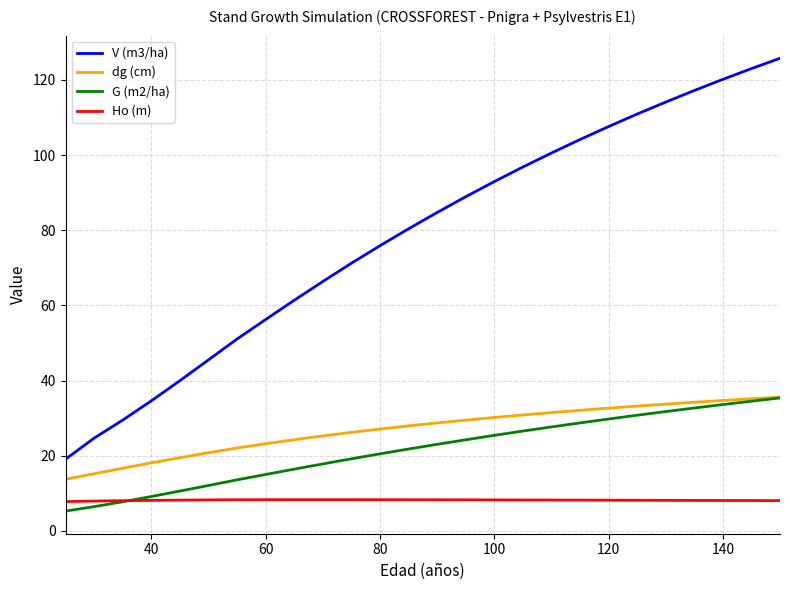

Which series has the largest total across all categories?

V (m3/ha)